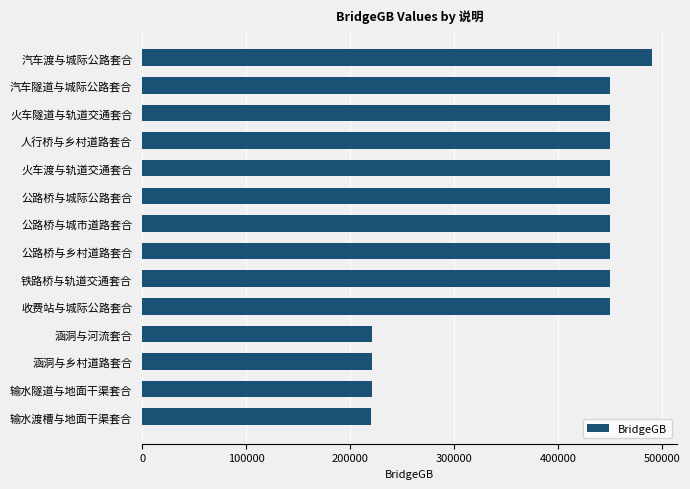

What is the minimum value shown in the chart?

220600